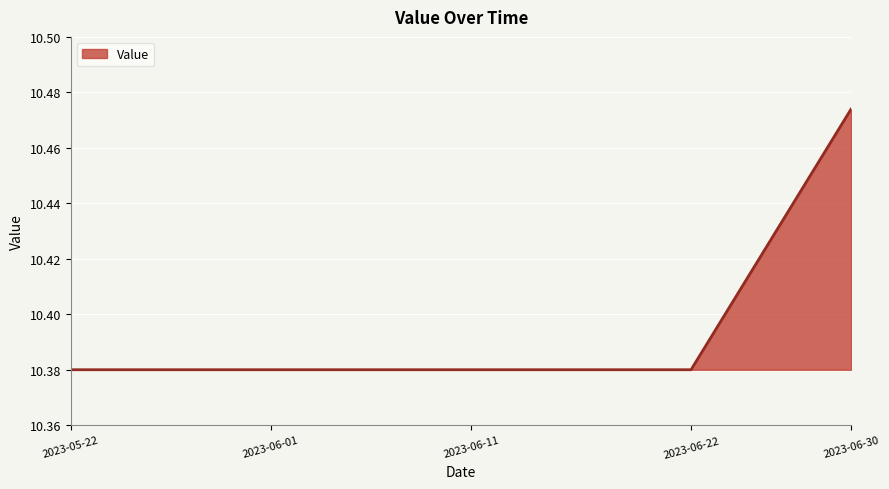

How many lines are shown in the chart?

1